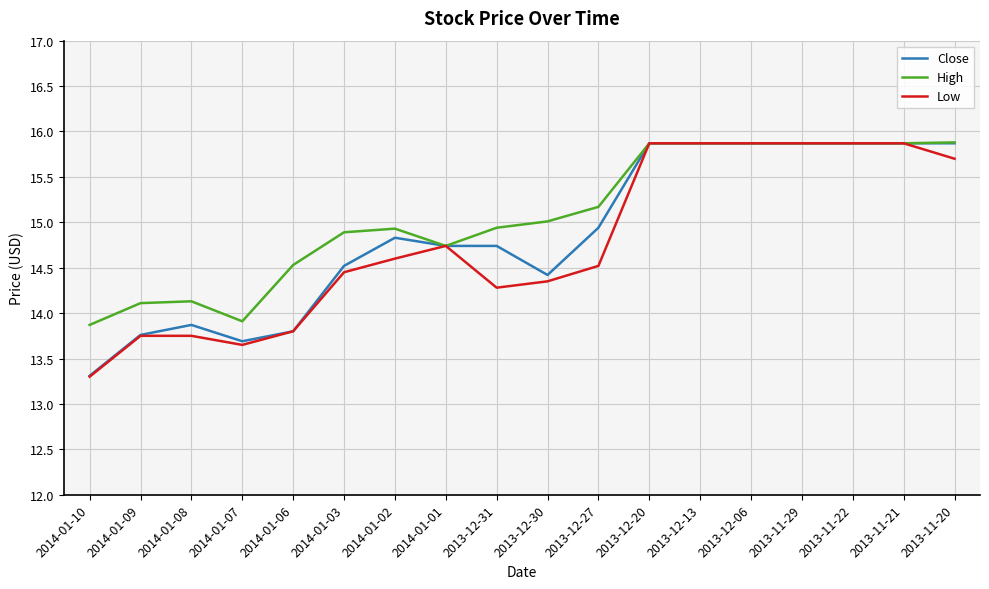

True or false: Close has more than 0 interior local peaks.

True